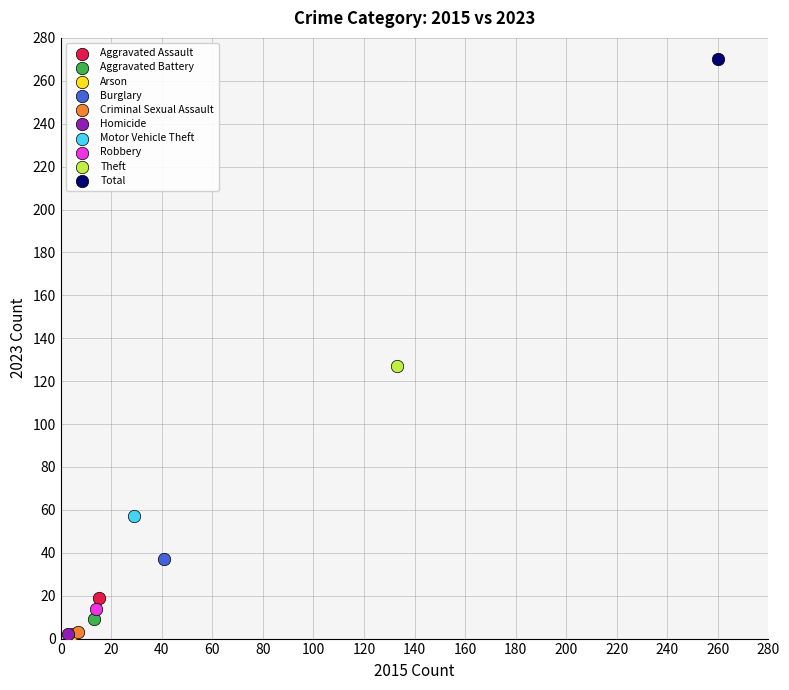

What are all the series names shown in the legend?

Aggravated Assault, Aggravated Battery, Arson, Burglary, Criminal Sexual Assault, Homicide, Motor Vehicle Theft, Robbery, Theft, Total